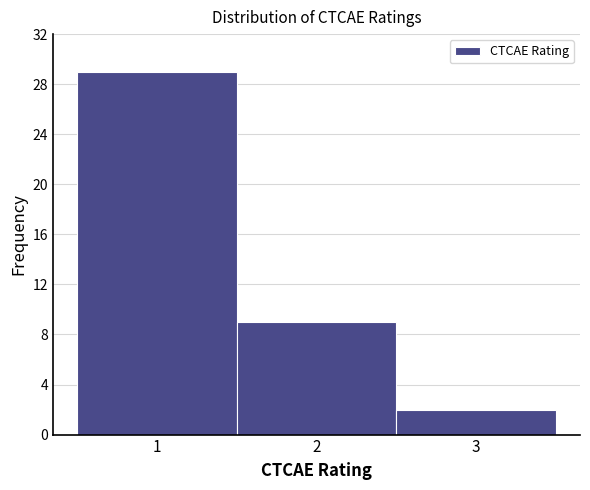

Which range on the x-axis has the tallest bar?

0.5 to 1.5